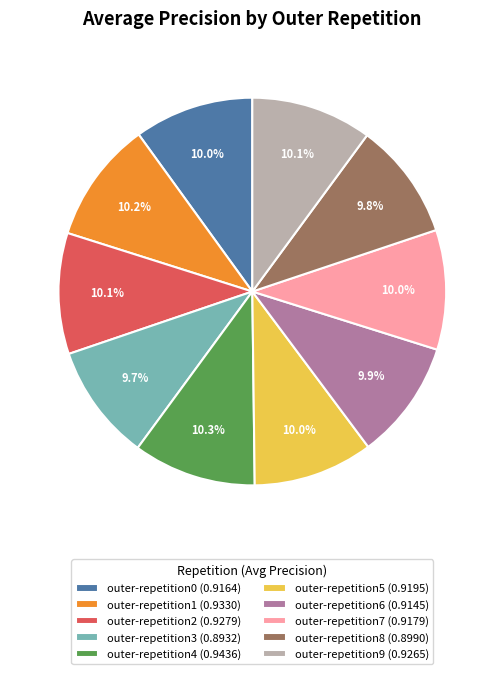

Is outer-repetition9 (0.9265) the majority of the pie?

No